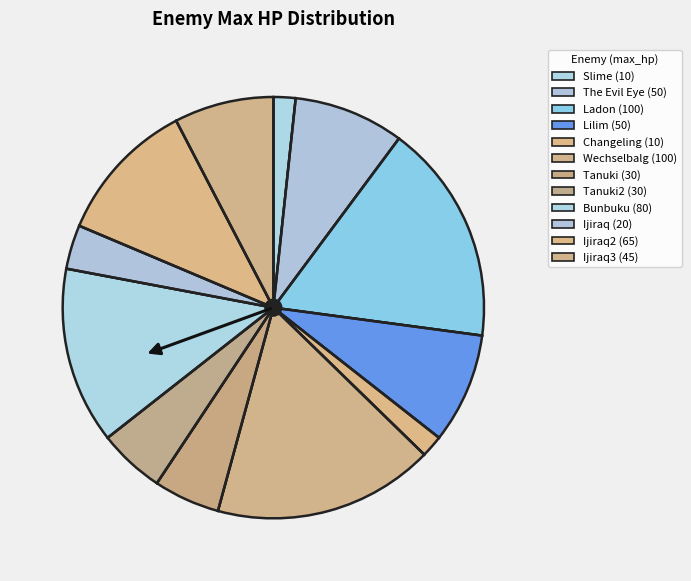

Count the number of slices in the pie.

12